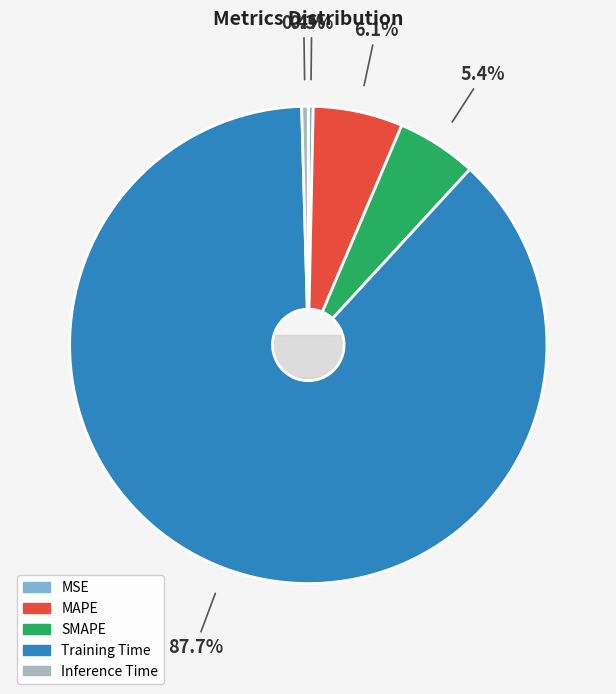

What percentage is the SMAPE slice, to the nearest percent?

5%